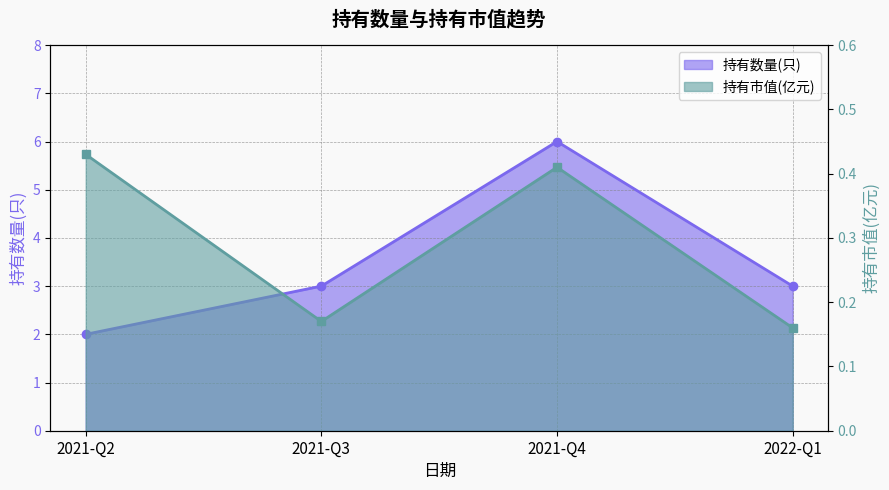

Between 2021-Q3 and 2022-Q1, which series saw the biggest shift?

持有市值(亿元)